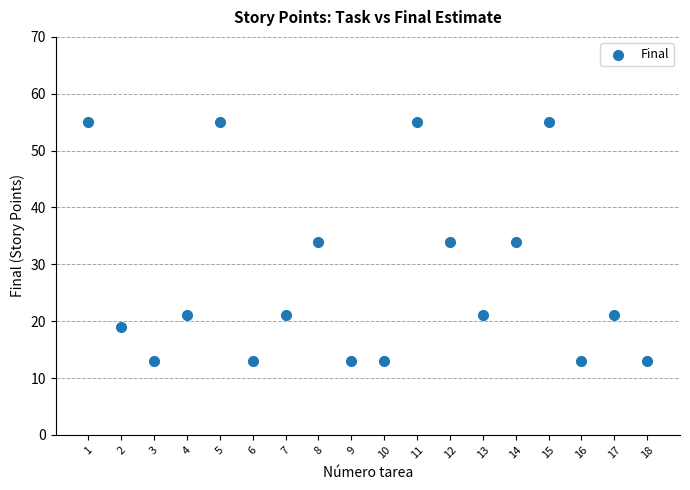

What is the range of Y values (max minus min)?

42